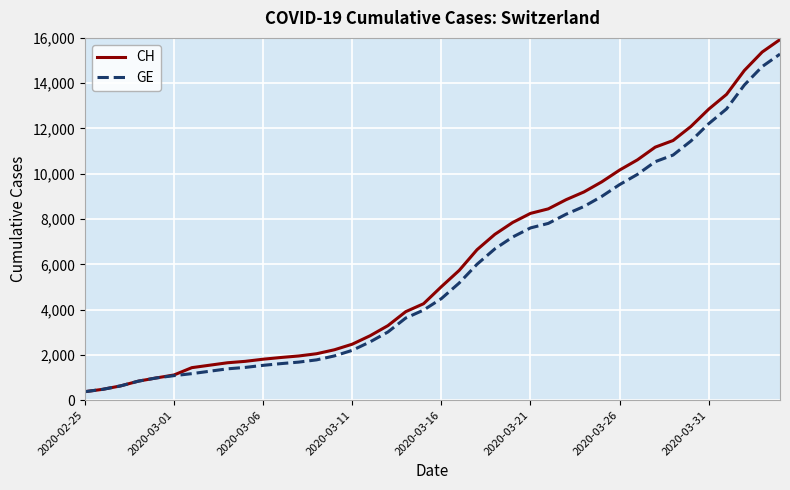

Which series has the widest spread of values?

CH